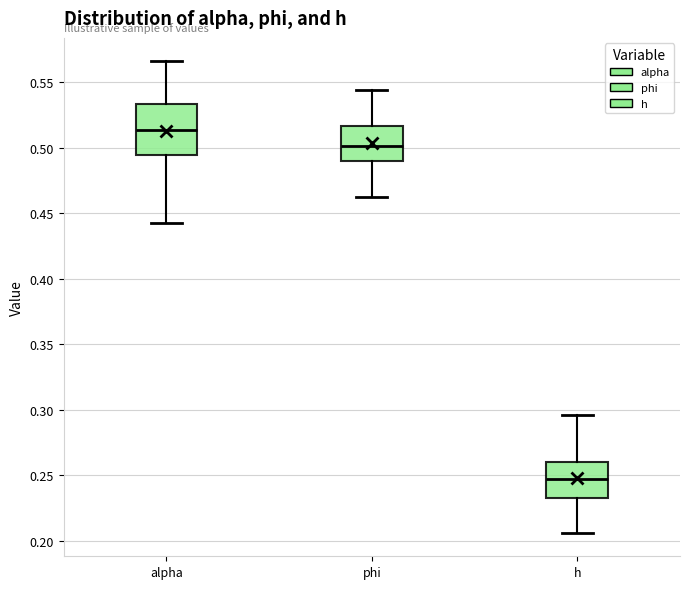

Which box has the highest median line?

alpha